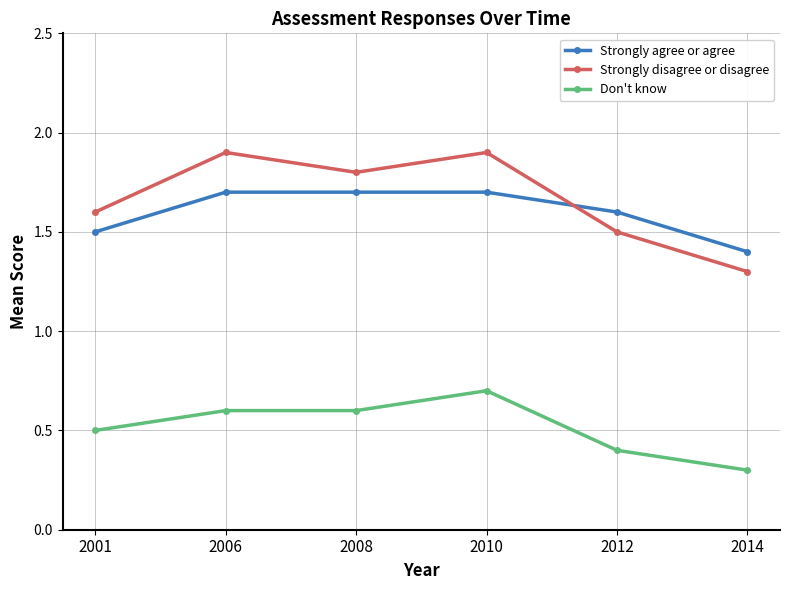

Where is the first local maximum for Strongly disagree or disagree?

2006